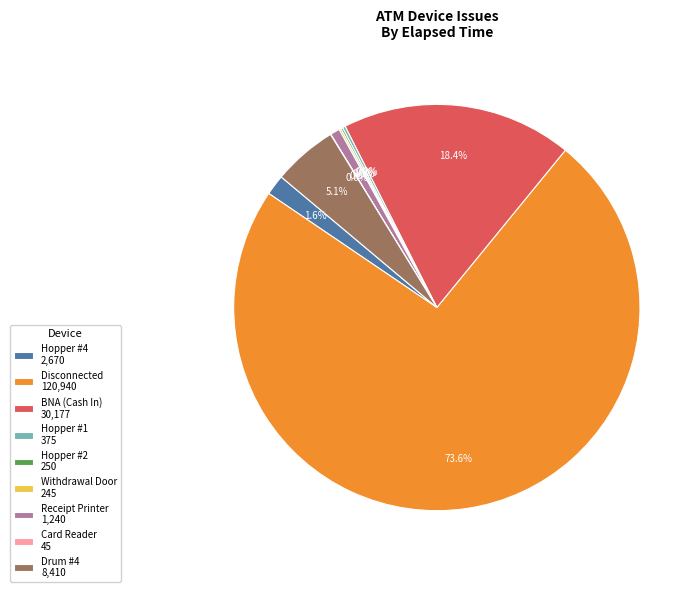

True or false: BNA (Cash In) accounts for 4% of the total.

False